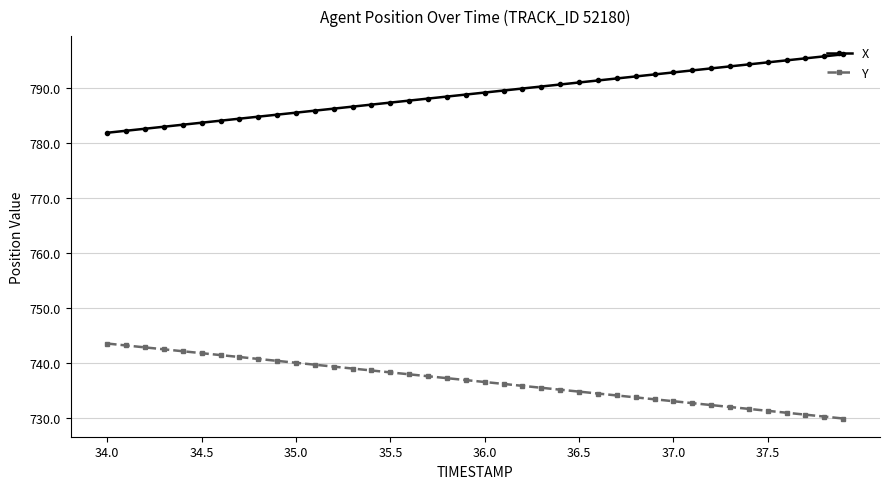

What is the maximum value for X?

796.1